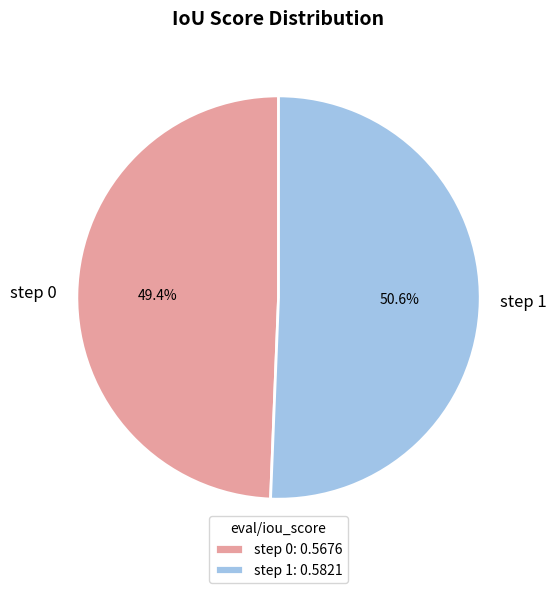

To the nearest percent, what percentage of the pie is step 0?

49%